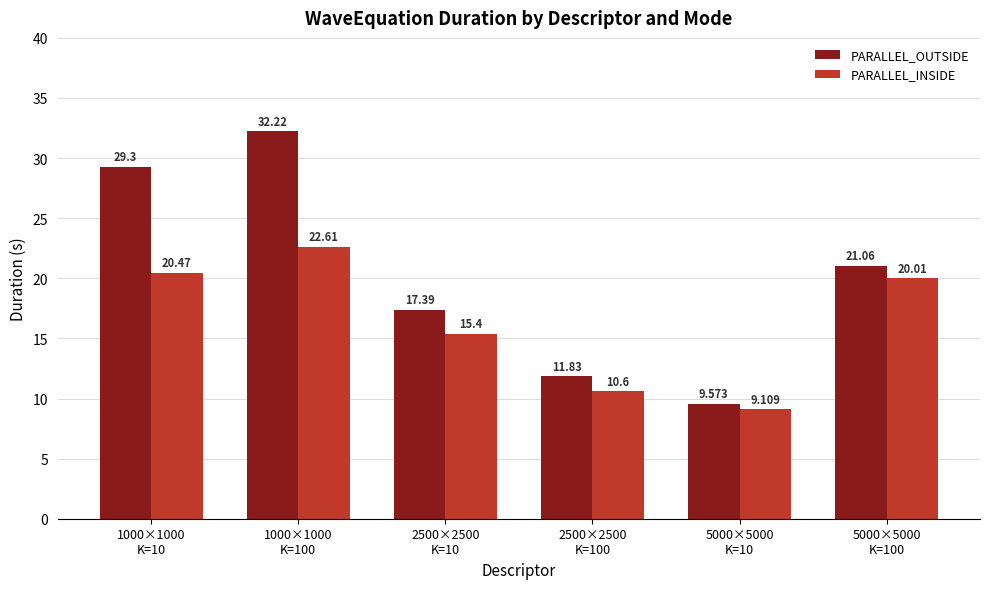

How many values in the PARALLEL_INSIDE series exceed 20?

3